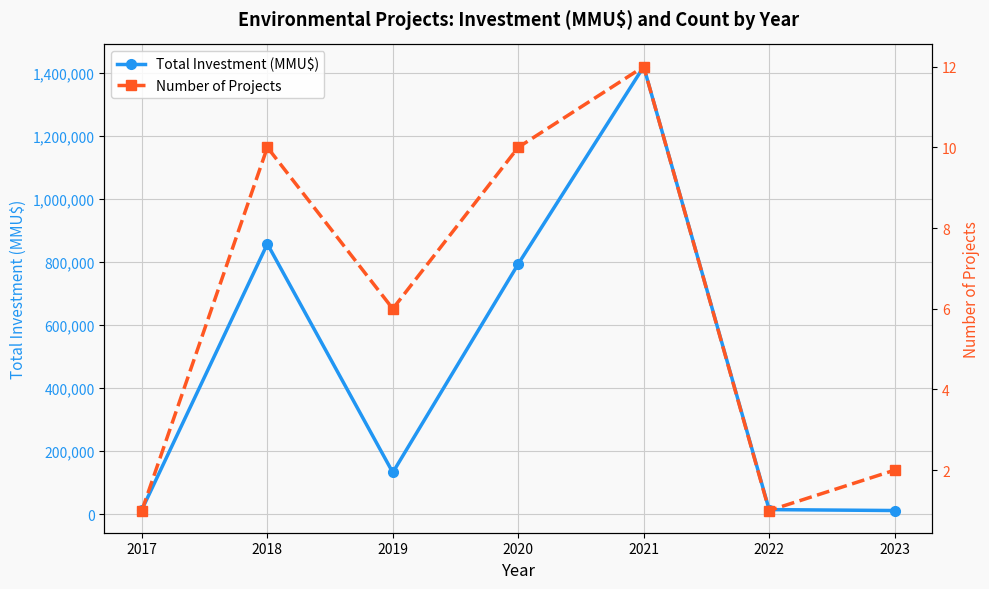

Rank the series by their maximum value, from lowest to highest.

Number of Projects, Total Investment (MMU$)